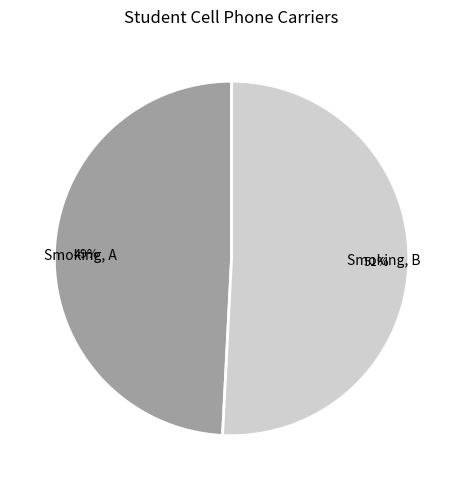

To the nearest percent, what percentage of the pie is Smoking, A?

49%